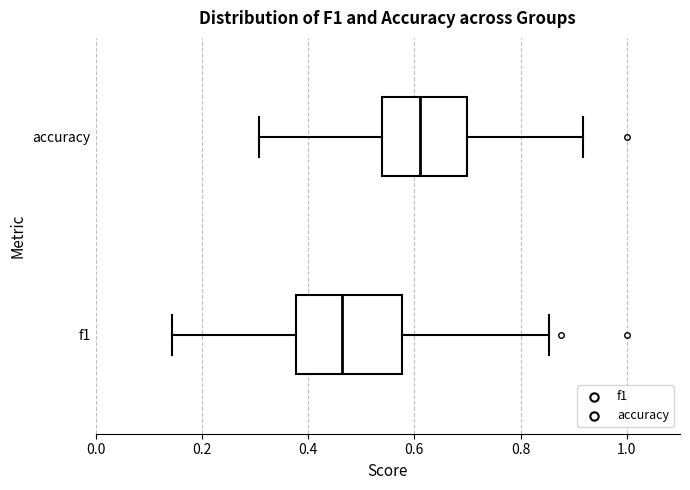

Which box's median line is the furthest to the right?

accuracy